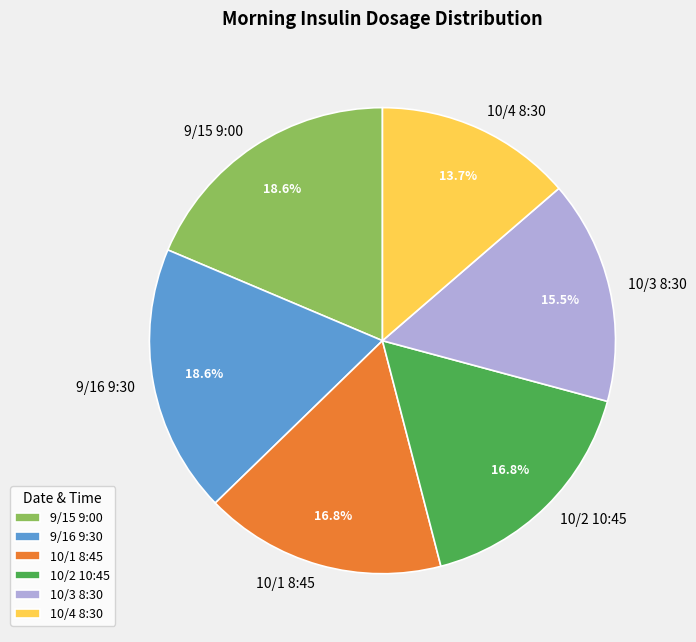

True or false: 10/2 10:45 accounts for 27% of the total.

False